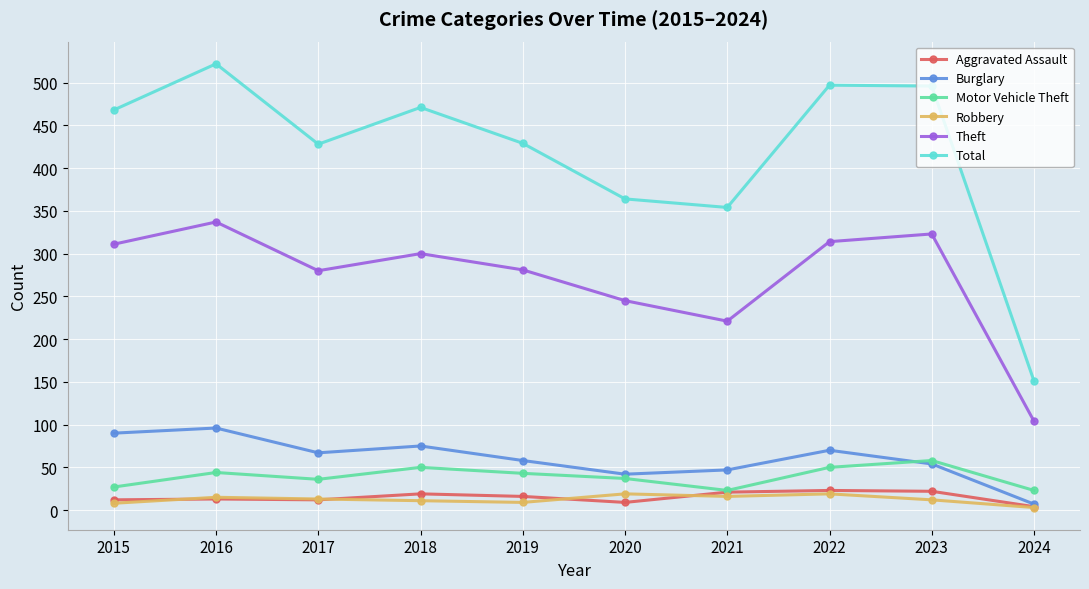

True or false: Total has a value of 214 at 2024.

False